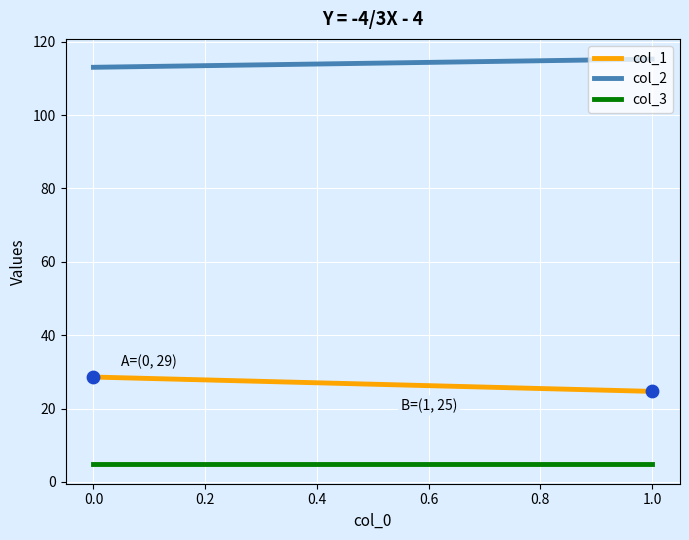

What are all the series names shown in the legend?

col_1, col_2, col_3